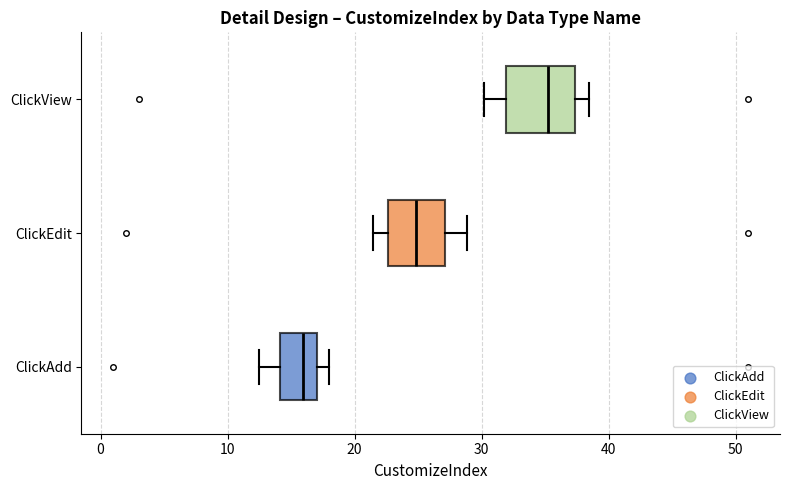

Where is the right edge of the box for ClickEdit on the x-axis? The values are not printed on the chart, so give them approximately, as read against the axis.

27